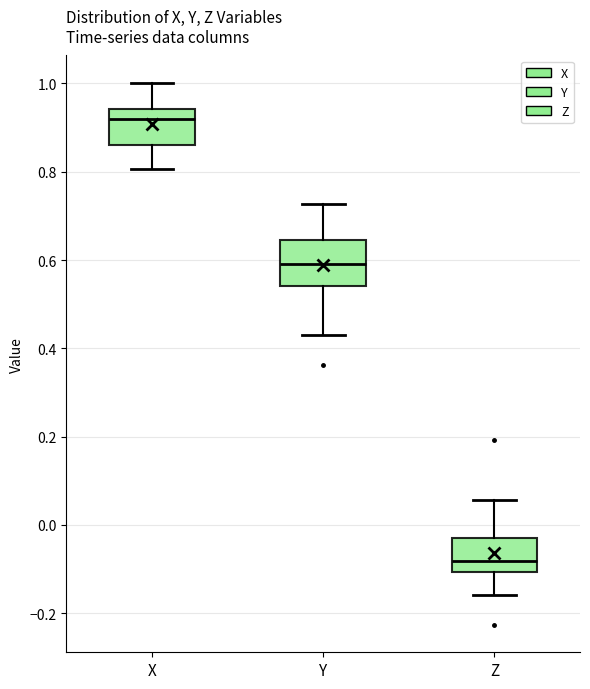

Reading left to right, transcribe this box plot: for each box, give where its median line is, the range the box spans, and where its two whiskers end, as read against the y-axis. The values are not printed on the chart, so give them approximately, as read against the axis.

X: median 0.92, box 0.86 to 0.94, whiskers 0.80 to 1.00
Y: median 0.60, box 0.54 to 0.64, whiskers 0.42 to 0.72
Z: median -0.08, box -0.10 to -0.02, whiskers -0.16 to 0.06